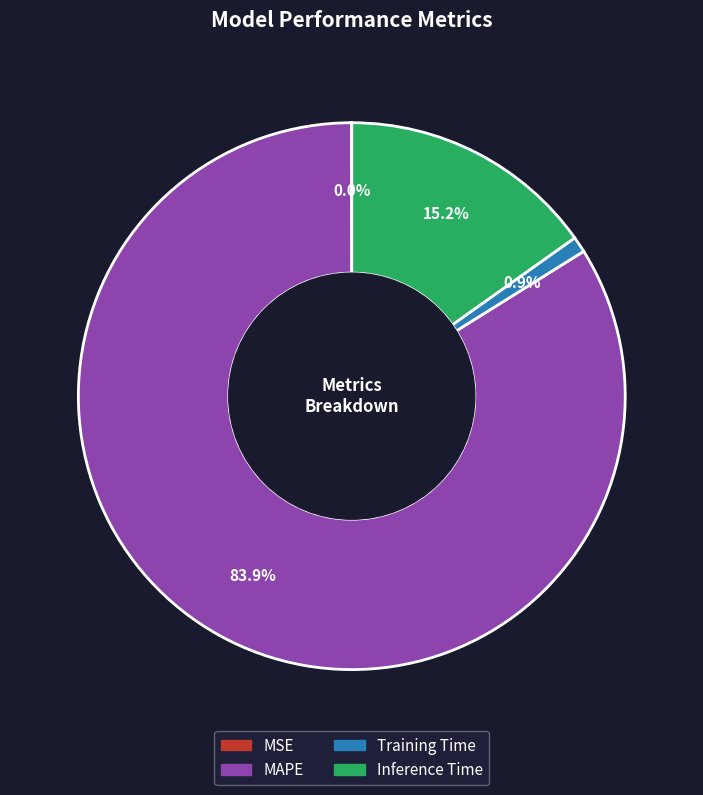

What is the majority slice?

MAPE